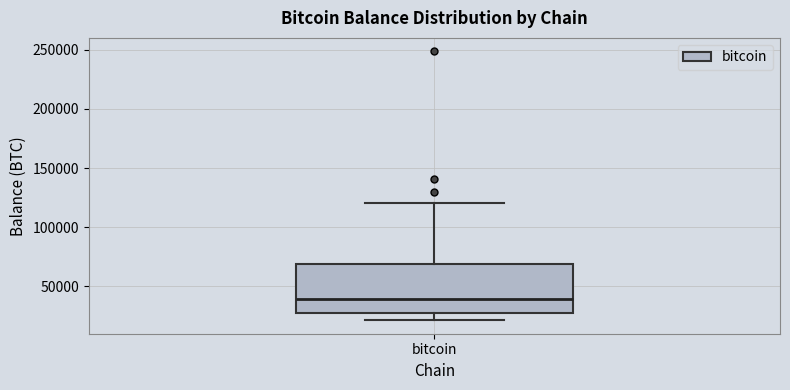

Read this box plot against the y-axis: the position of the median line, the range covered by the box, and the ends of both whiskers. The values are not printed on the chart, so give them approximately, as read against the axis.

median 40000, box 25000 to 70000, whiskers 20000 to 120000